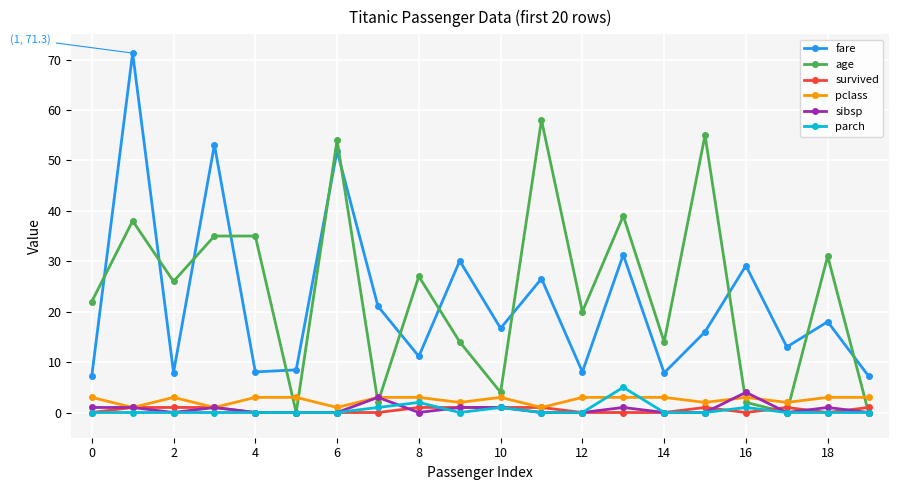

Which series has the widest spread of values?

fare